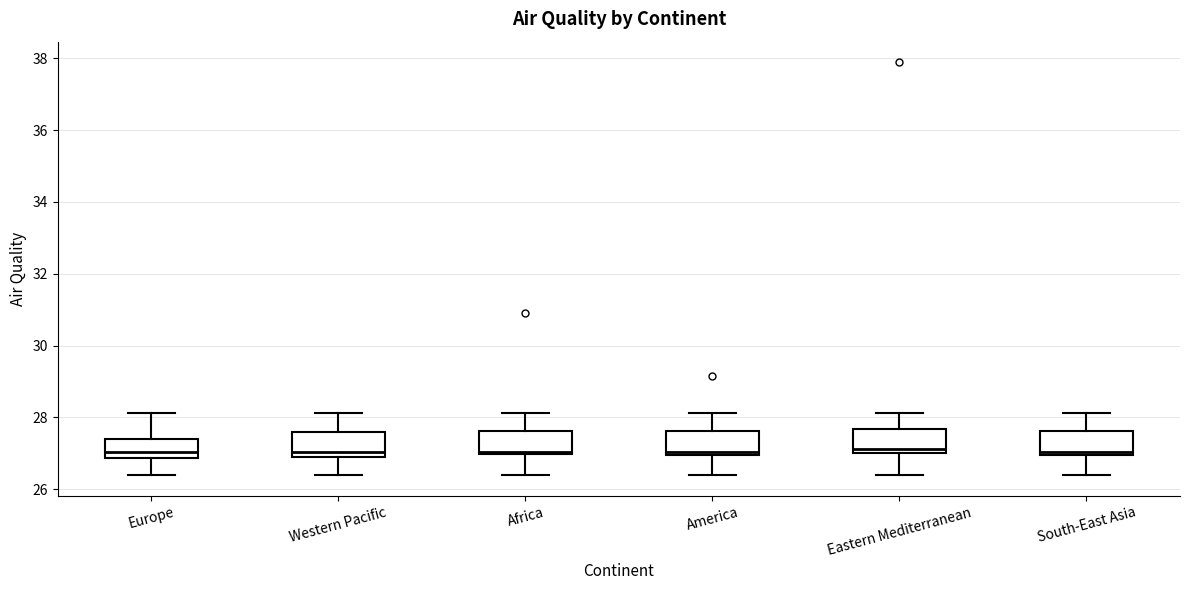

Reading left to right, read every box against the y-axis: the position of its median line, the range the box covers, and the ends of its whiskers. The values are not printed on the chart, so give them approximately, as read against the axis.

Europe: median 27.0, box 26.8 to 27.4, whiskers 26.4 to 28.2
Western Pacific: median 27.0, box 26.8 to 27.6, whiskers 26.4 to 28.2
Africa: median 27.0 (just above the box's lower edge), box 27.0 to 27.6, whiskers 26.4 to 28.2
America: median 27.0 (just above the box's lower edge), box 27.0 to 27.6, whiskers 26.4 to 28.2
Eastern Mediterranean: median 27.2, box 27.0 to 27.6, whiskers 26.4 to 28.2
South-East Asia: median 27.0 (just above the box's lower edge), box 27.0 to 27.6, whiskers 26.4 to 28.2